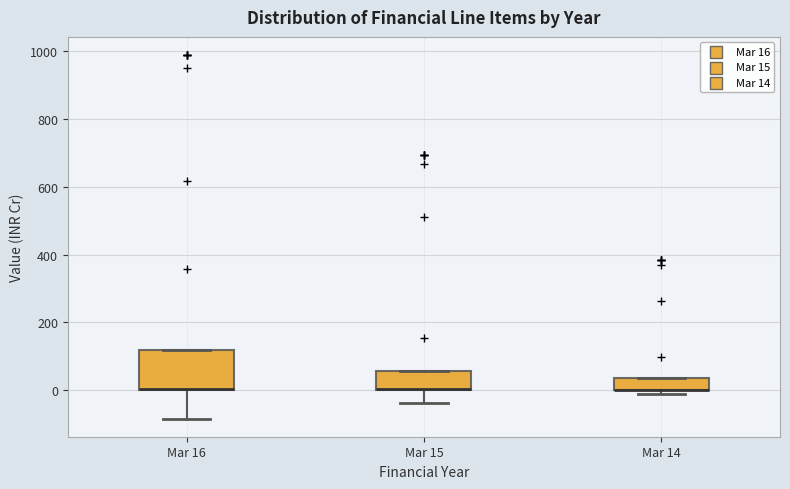

Reading left to right, transcribe this box plot: for each box, give where its median line is, the range the box spans, and where its two whiskers end, as read against the y-axis. The values are not printed on the chart, so give them approximately, as read against the axis.

Mar 16: median 0 (drawn on the box's lower edge), box 0 to 120, whiskers -80 to 120
Mar 15: median 0 (drawn on the box's lower edge), box 0 to 60, whiskers -40 to 60
Mar 14: median 0 (drawn on the box's lower edge), box 0 to 40, whiskers 0 (just below the box's lower edge) to 40